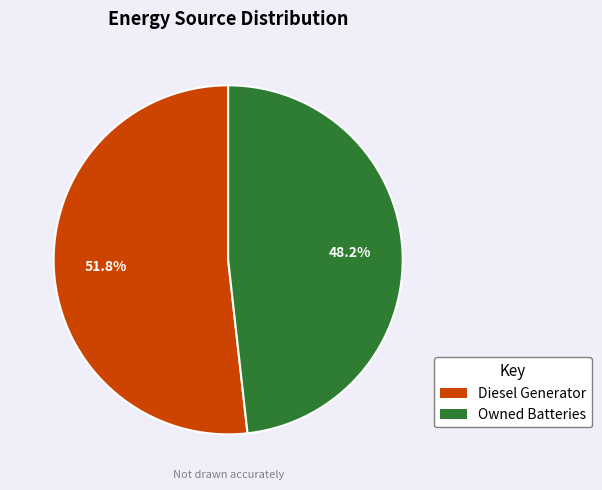

Is there any slice that represents more than half of the pie?

Yes